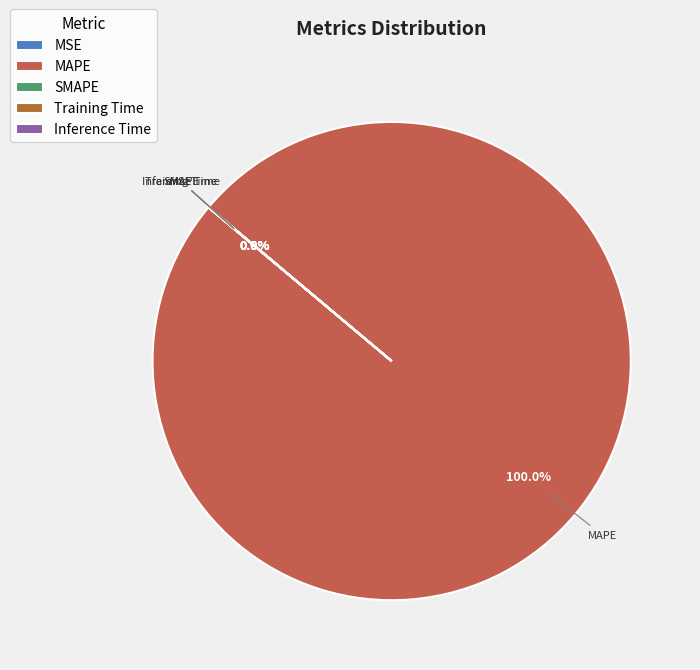

Combined, what portion of the pie is MAPE and SMAPE?

100.0%